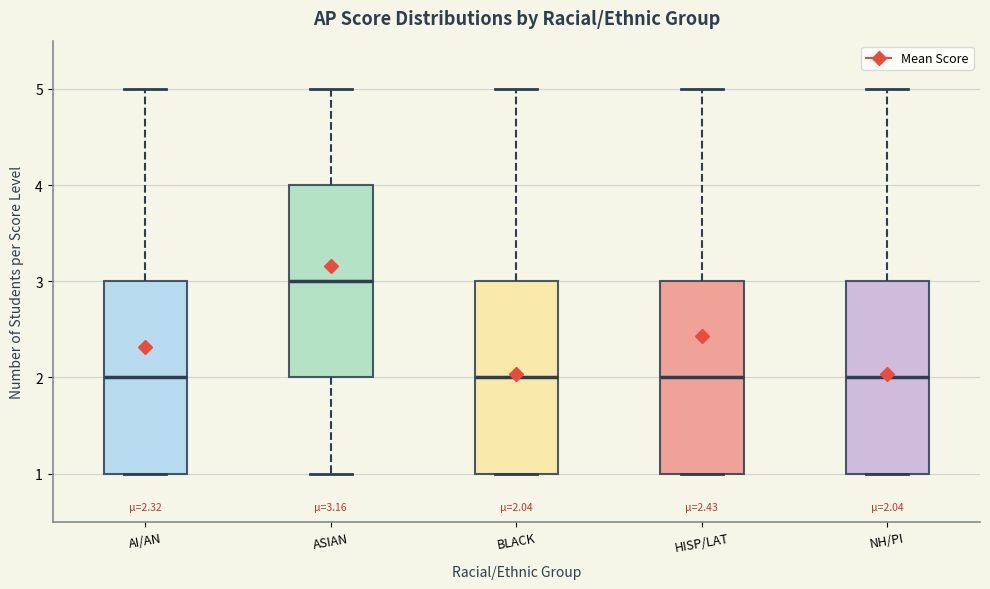

Which box's median line is the highest?

ASIAN